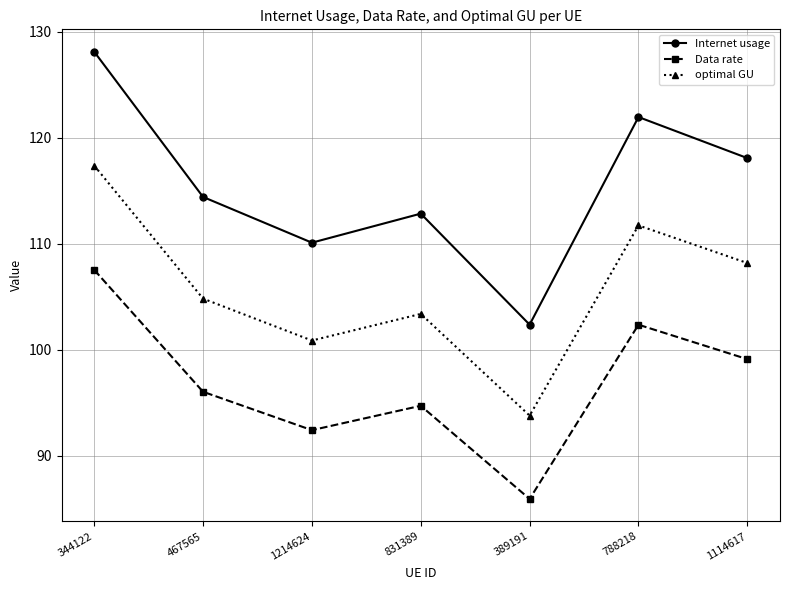

Reading left to right, extract all data points from this chart.

Internet usage: 344122=128.1	467565=114.4	1214624=110.1	831389=112.8	389191=102.4	788218=121.9	1114617=118.1
Data rate: 344122=107.5	467565=96.0	1214624=92.4	831389=94.7	389191=85.9	788218=102.3	1114617=99.1
optimal GU: 344122=117.4	467565=104.8	1214624=100.9	831389=103.4	389191=93.8	788218=111.7	1114617=108.2